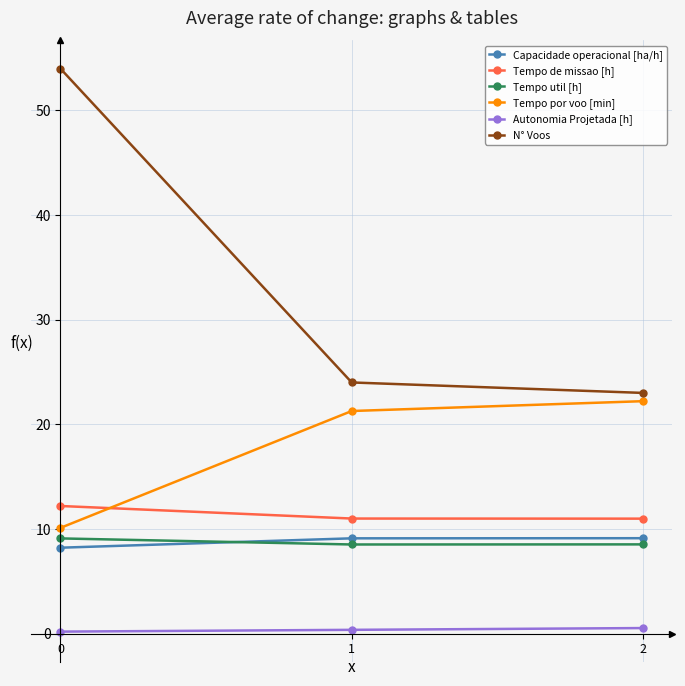

Which series has the largest range (max minus min)?

N° Voos